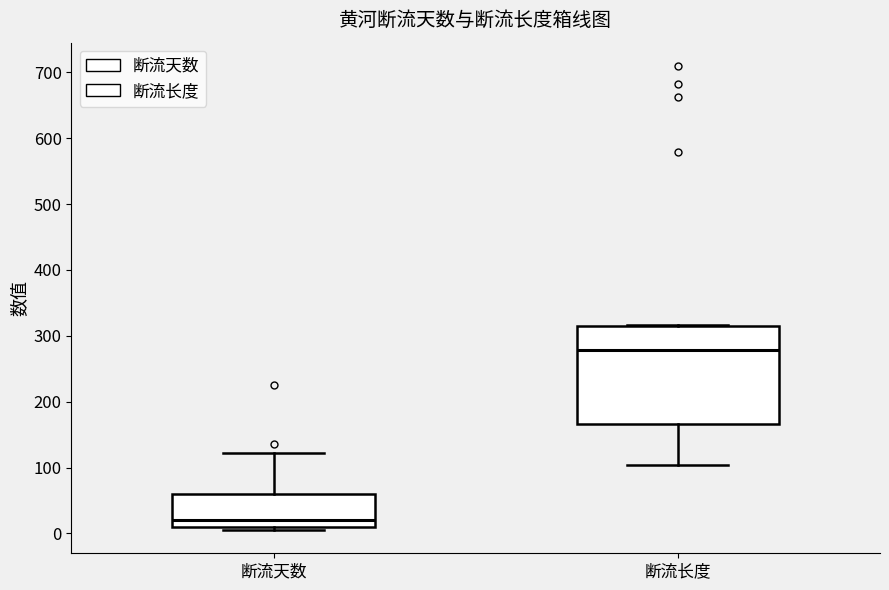

Reading left to right, read every box against the y-axis: the position of its median line, the range the box covers, and the ends of its whiskers. The values are not printed on the chart, so give them approximately, as read against the axis.

断流天数: median 20, box 10 to 60, whiskers 10 (just below the box's lower edge) to 120
断流长度: median 280, box 170 to 320, whiskers 100 to 320